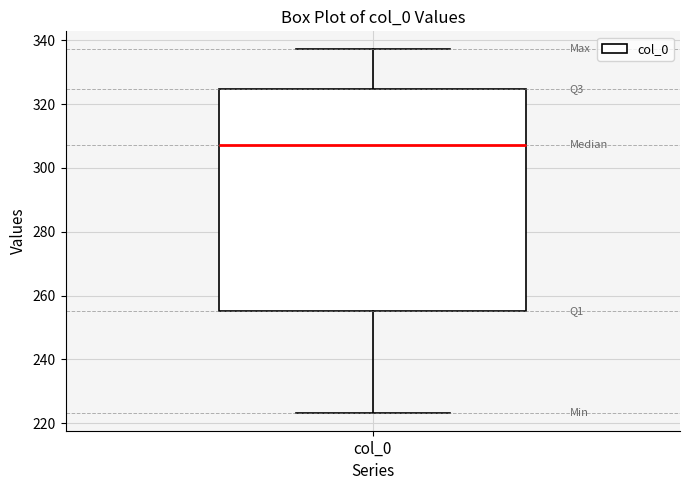

Transcribe this box plot: give where the median line is, the range the box spans, and where the two whiskers end, as read against the y-axis. The values are not printed on the chart, so give them approximately, as read against the axis.

median 308, box 256 to 324, whiskers 224 to 338